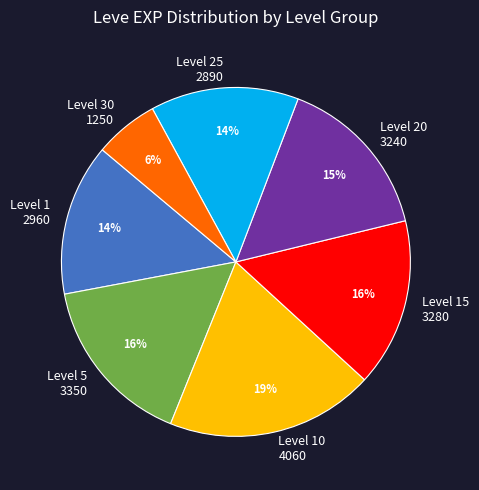

What is the smallest slice in the pie chart?

Level 30